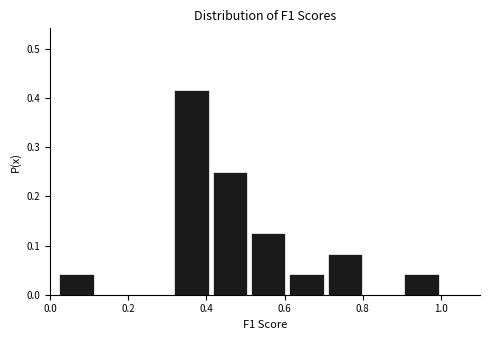

What is the height of the bar covering 0.70 to 0.80 on the x-axis? Neither the bar edges nor the heights are printed on the chart, so give them approximately, as read against the axes.

0.08